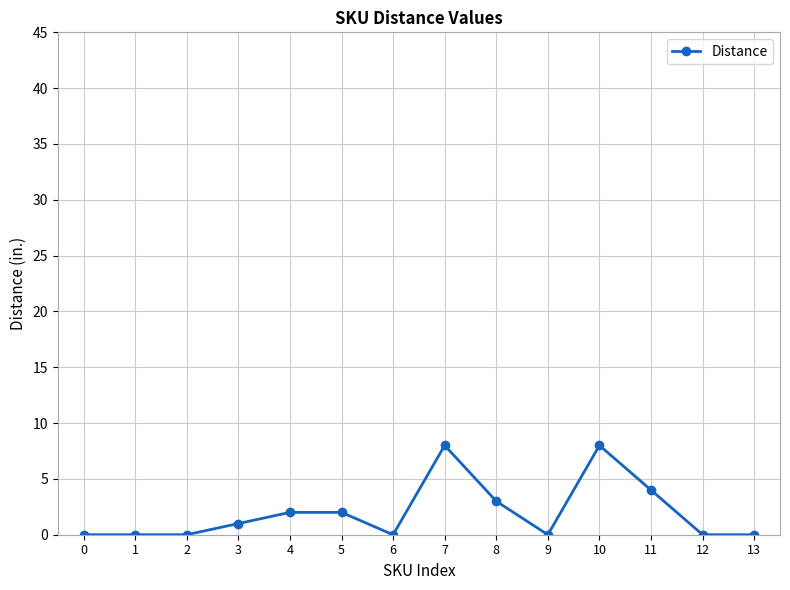

What is the maximum value shown in the chart?

8